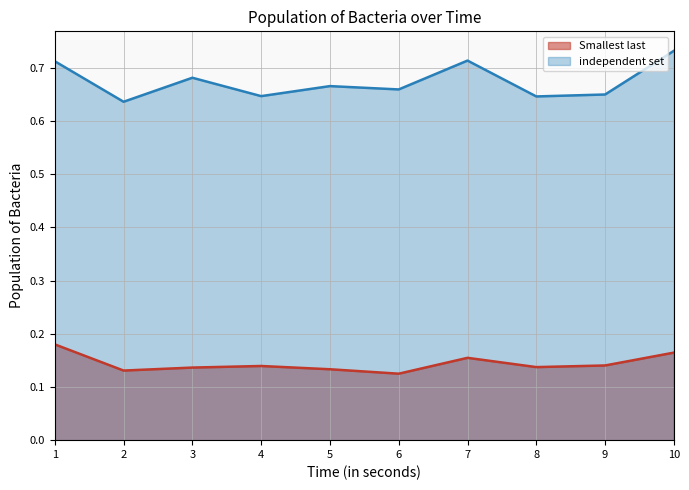

True or false: Smallest last has a value of 0.1 at 9.

True